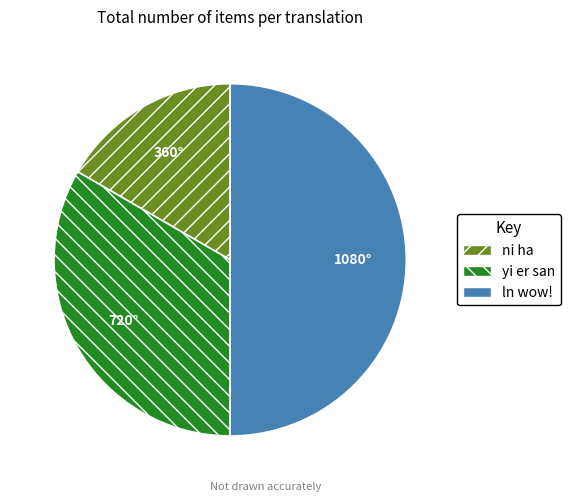

The ni ha slice represents 17% of the pie. True or false?

True